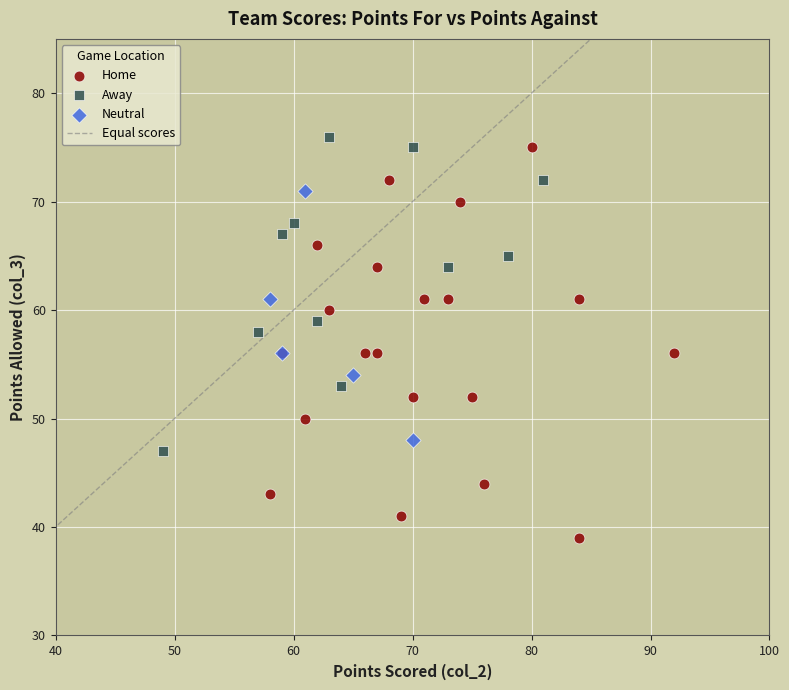

Which series reaches the minimum Y coordinate?

Home